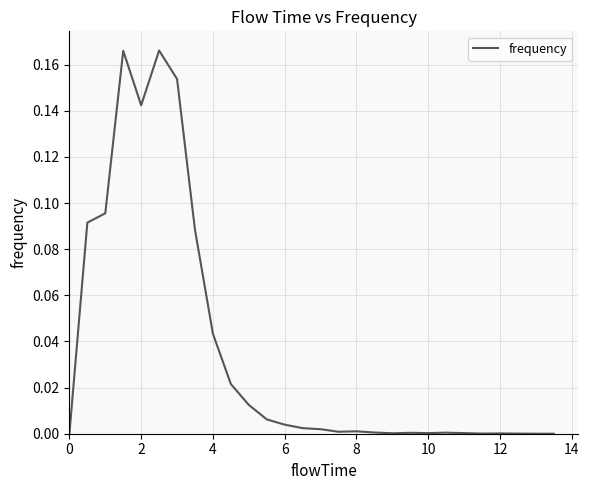

True or false: there are more than 0 points higher than both neighbors.

True